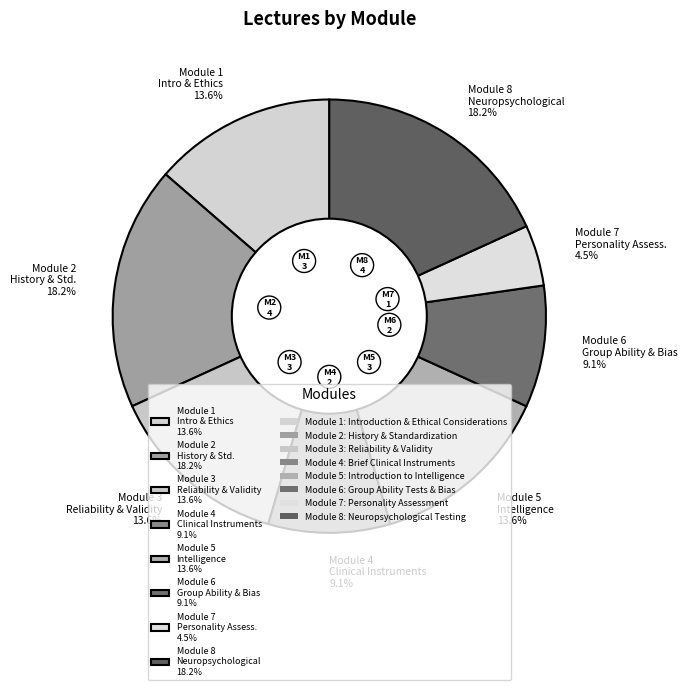

Is the sum of Module 8 Neuropsychological 18.2% and Module 4 Clinical Instruments 9.1% greater than half?

No